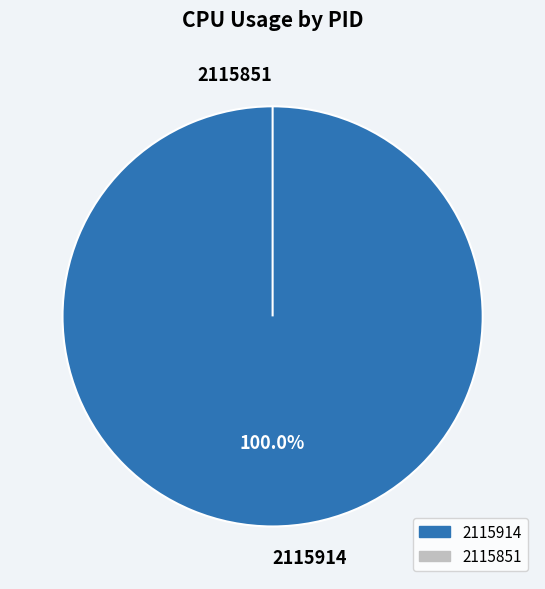

Rank the categories by value from highest to lowest.

2115914, 2115851